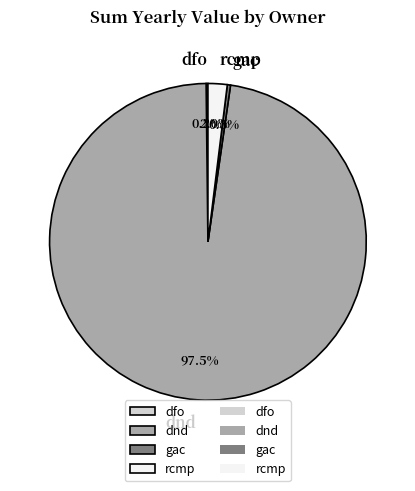

To the nearest percent, what percentage of the pie is rcmp?

2%